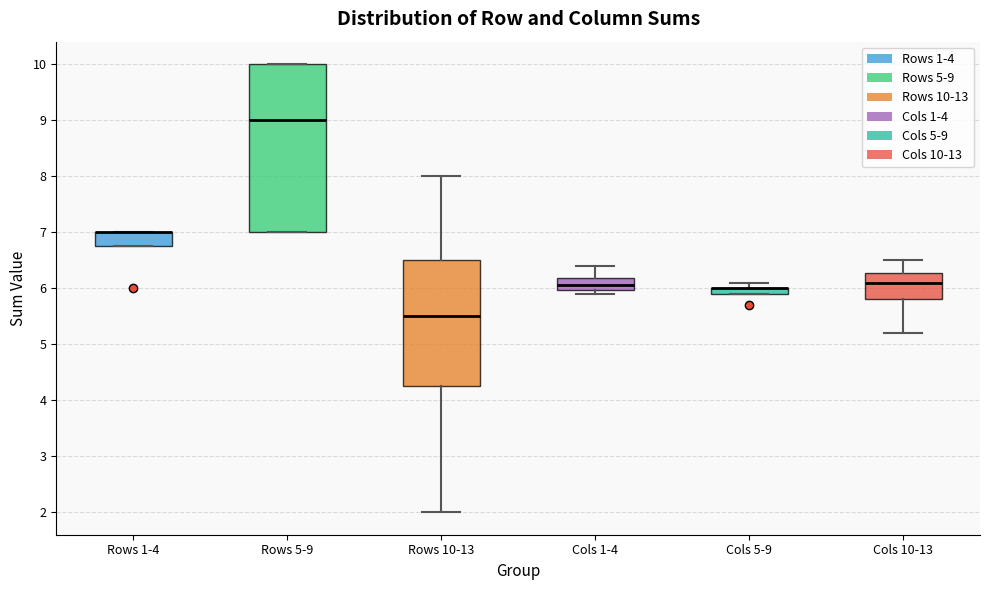

Where is the upper edge of the box for Rows 1-4 on the y-axis? The values are not printed on the chart, so give them approximately, as read against the axis.

7.0